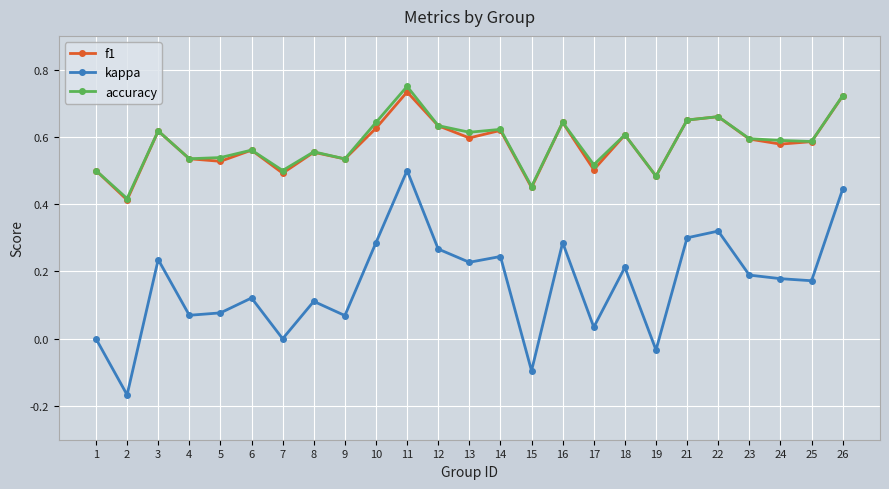

How many f1 values are between 0 and 1?

25